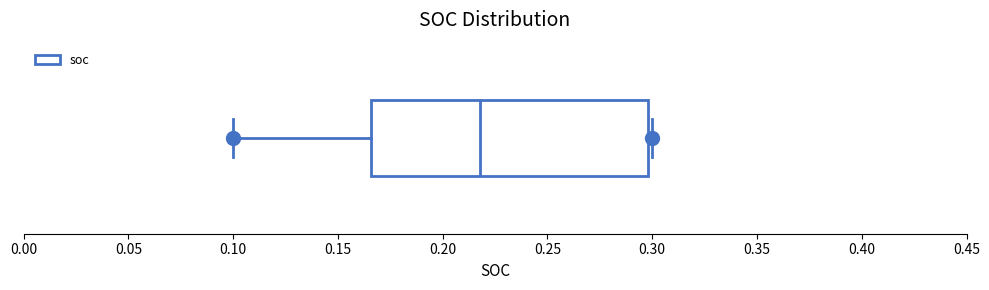

Where is the right edge of the box on the x-axis? The values are not printed on the chart, so give them approximately, as read against the axis.

0.300